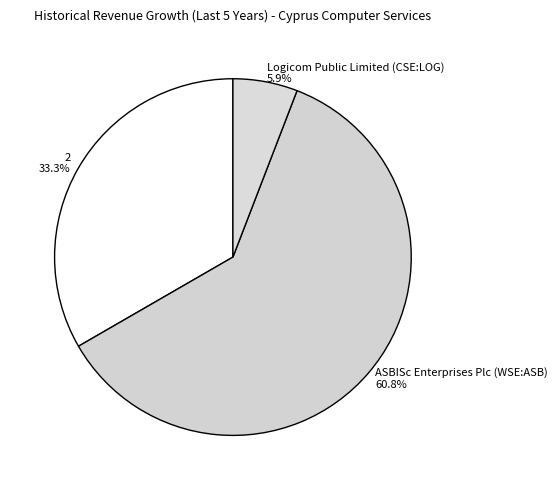

What portion of the pie excludes Logicom Public Limited (CSE:LOG)?

94.1%